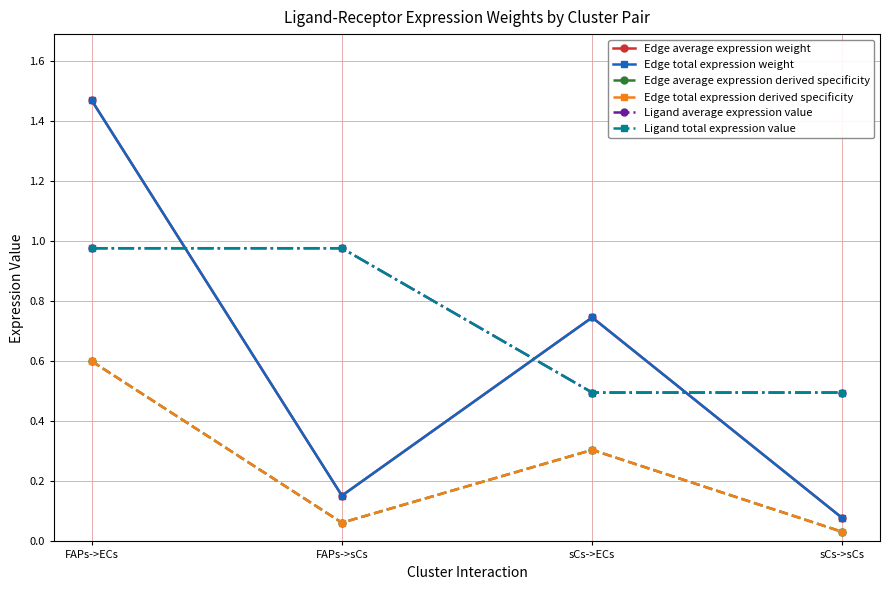

Is this an area chart (filled region under the line)?

No